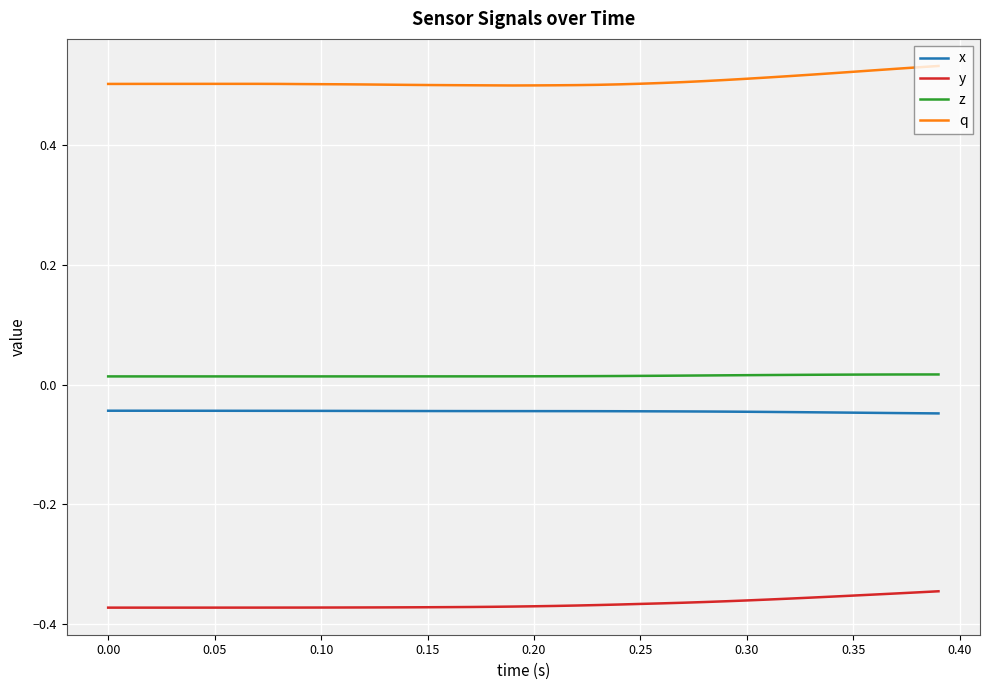

True or false: y and x intersect in this chart.

False